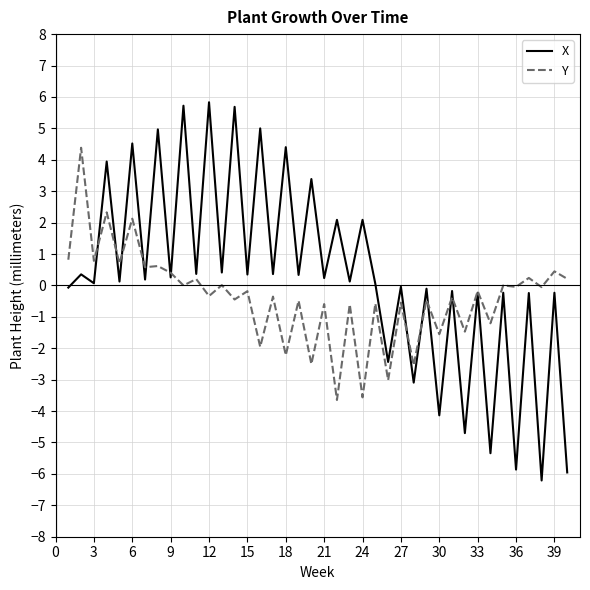

What is the maximum value shown in the chart?

5.8